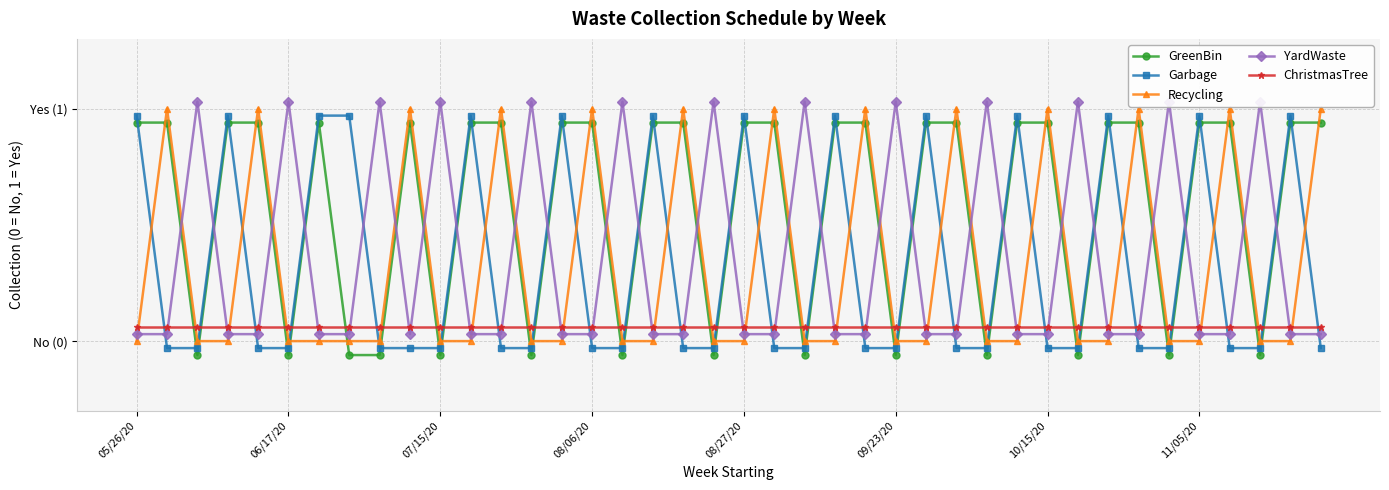

At how many categories does at least one series exceed 0?

40